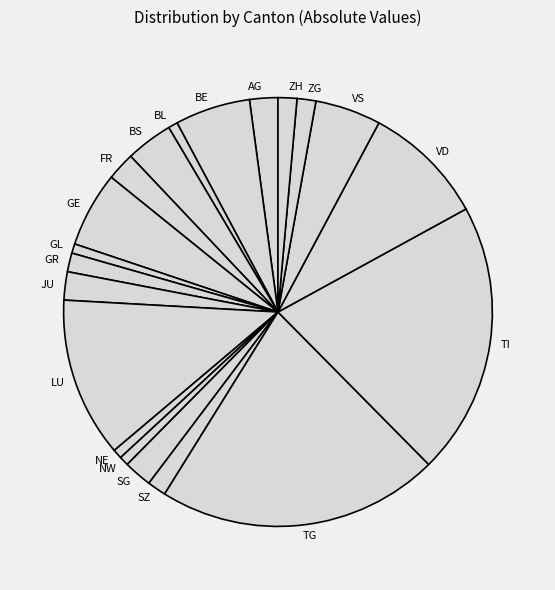

How many segments does this pie chart have?

20